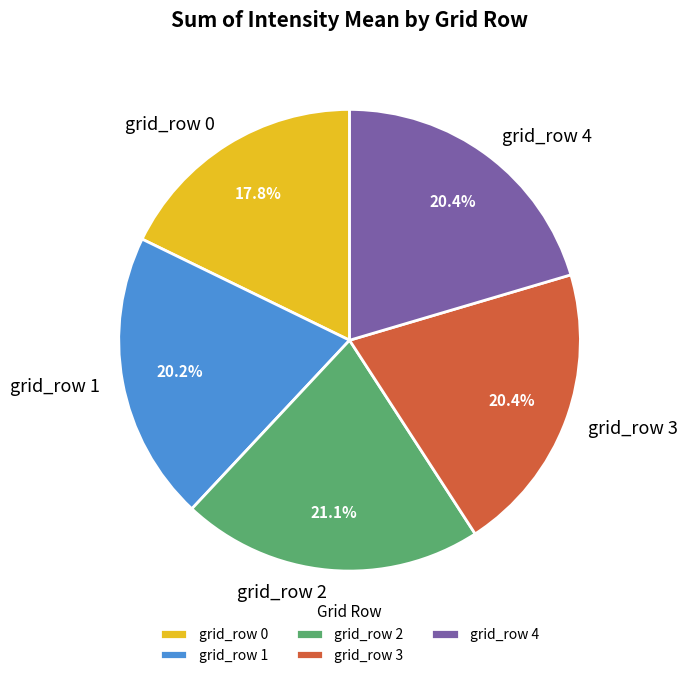

Is there any slice that represents more than half of the pie?

No